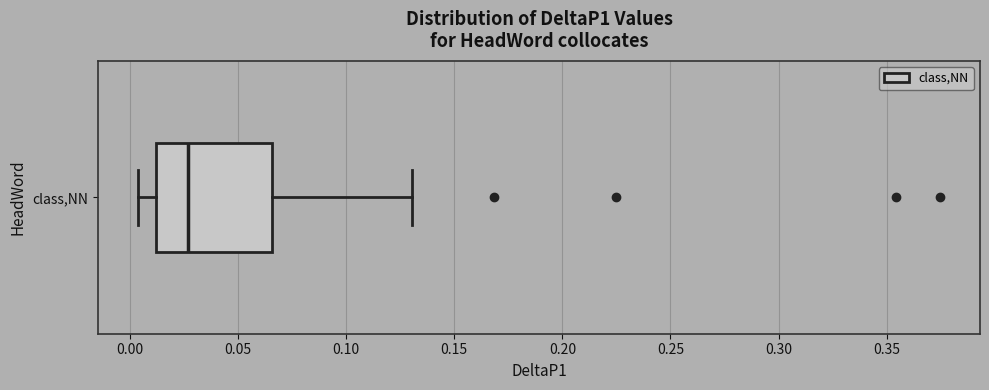

Read this box plot against the x-axis: the position of the median line, the range covered by the box, and the ends of both whiskers. The values are not printed on the chart, so give them approximately, as read against the axis.

median 0.025, box 0.010 to 0.065, whiskers 0.005 to 0.130